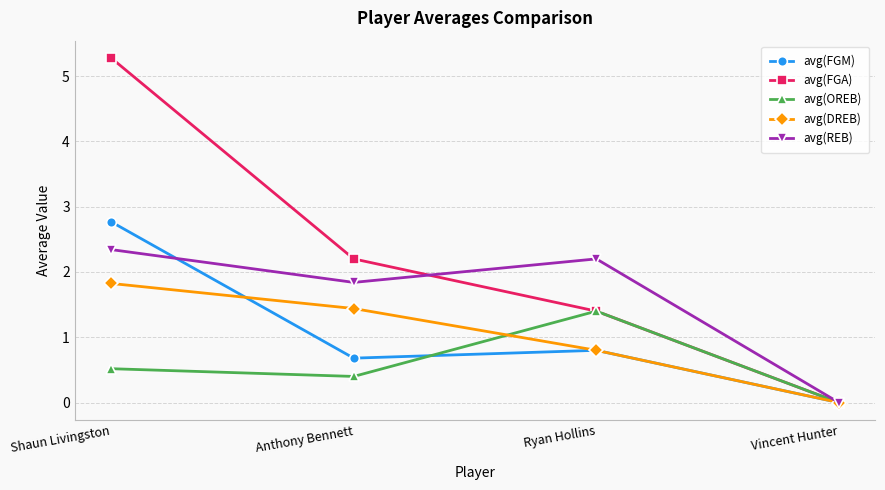

Where do avg(DREB) and avg(FGM) first cross each other?

Shaun Livingston and Anthony Bennett